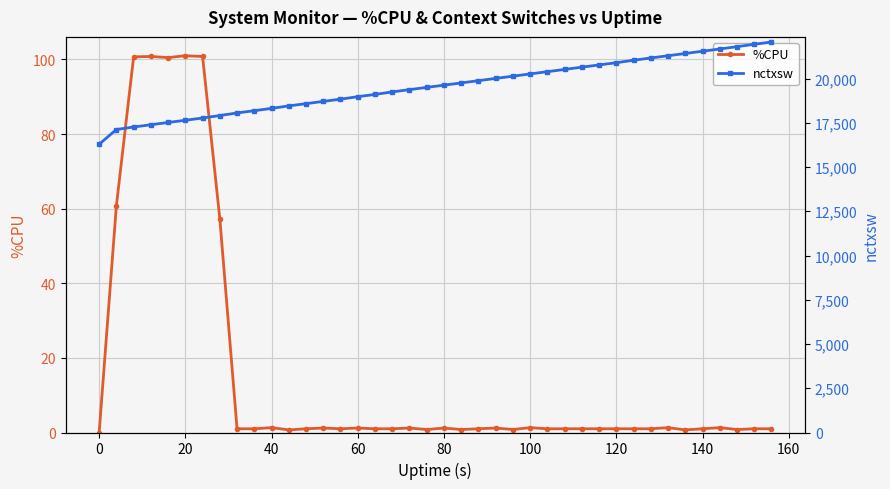

True or false: %CPU and nctxsw cross at least once.

False